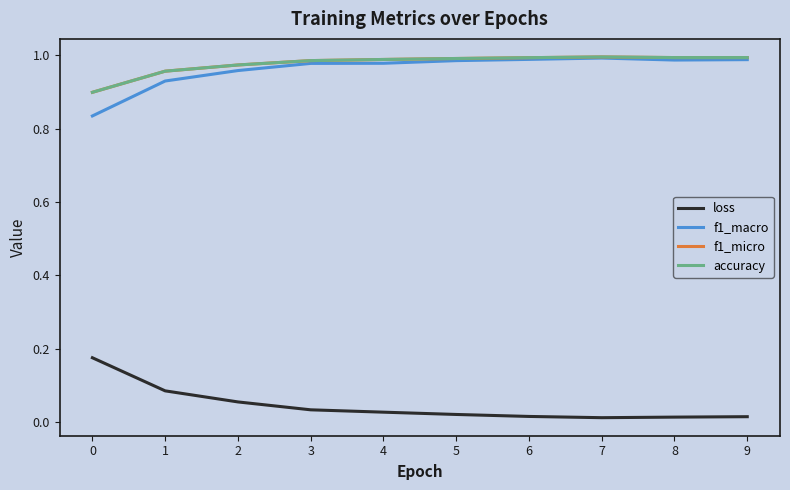

Does the chart have visible grid lines?

No